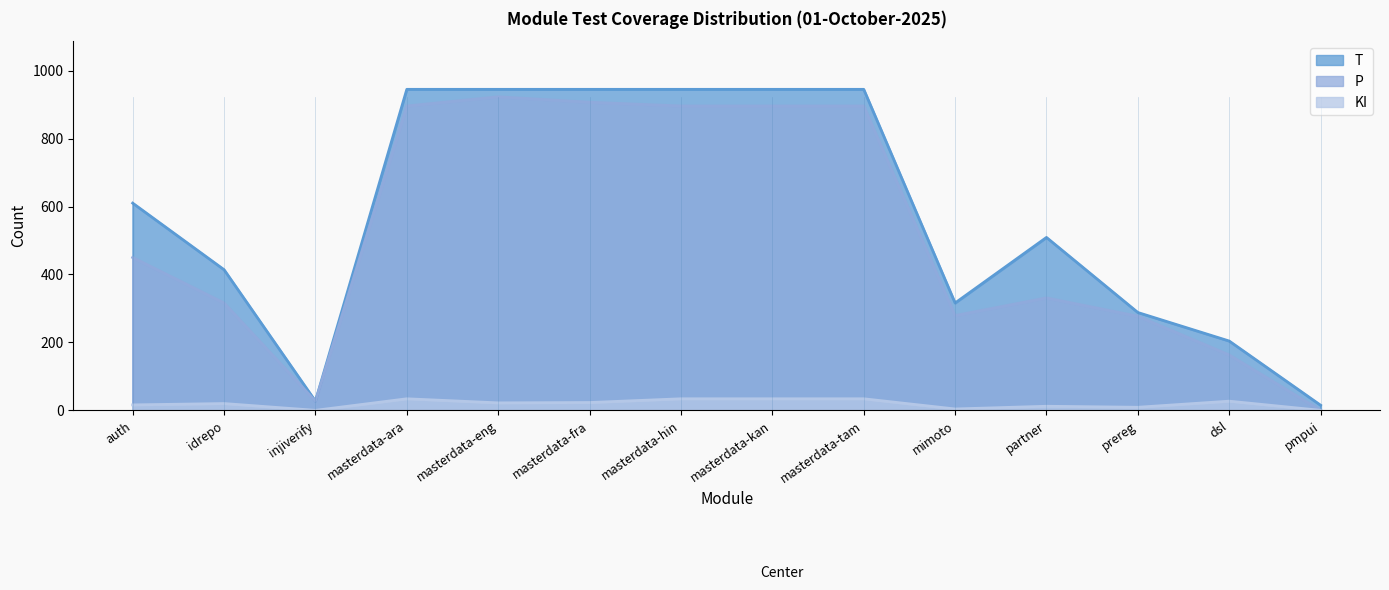

At which label is P closest to 461?

auth